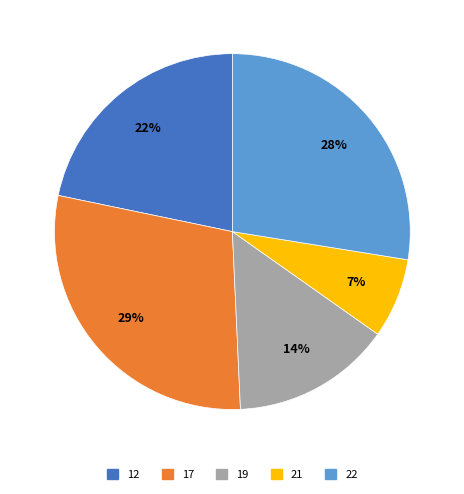

Rank the categories by value from lowest to highest.

21, 19, 12, 22, 17